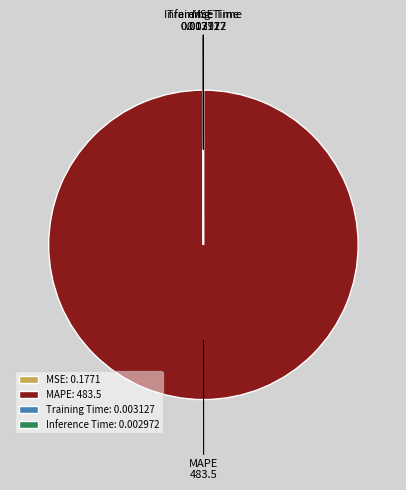

Does any single category account for the majority?

Yes